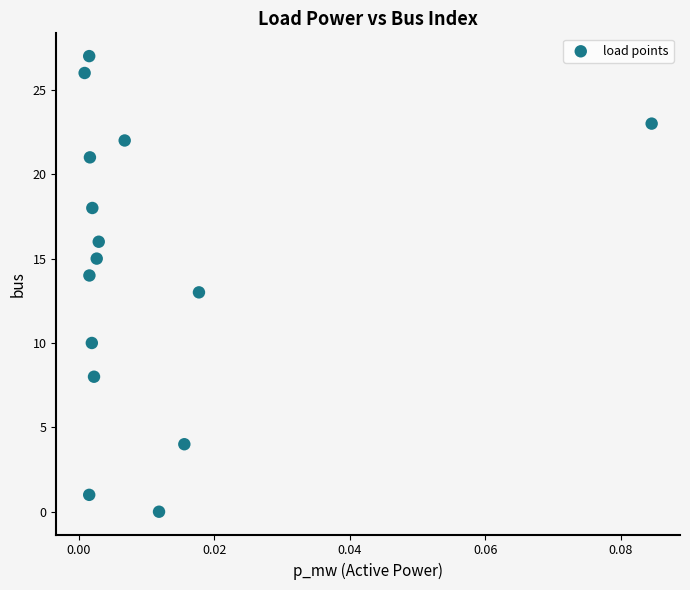

What is the range of Y values (max minus min)?

27